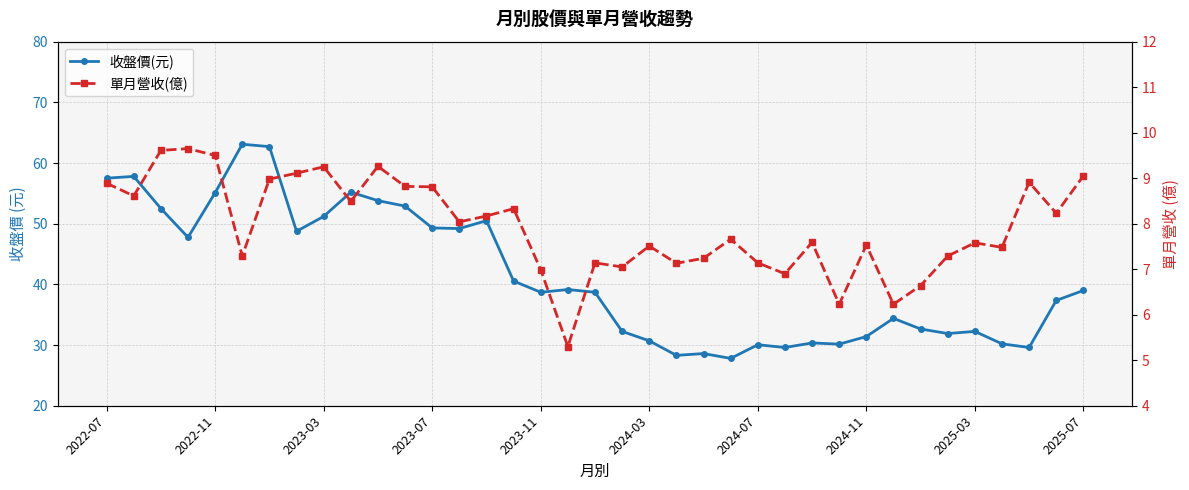

What is the value of the 單月營收(億) point at the 9th from the left?

9.2